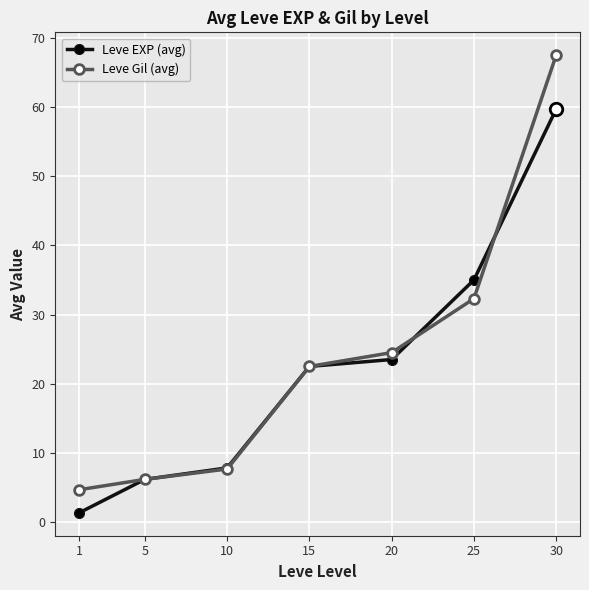

After their last crossing, which series has the higher values: Leve EXP (avg) or Leve Gil (avg)?

Leve Gil (avg)